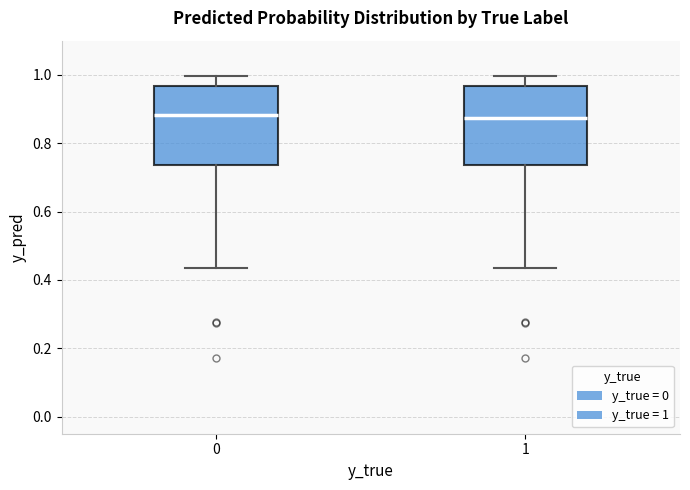

Where does the median line of the box at x = 0 sit on the y-axis? The values are not printed on the chart, so give them approximately, as read against the axis.

0.88